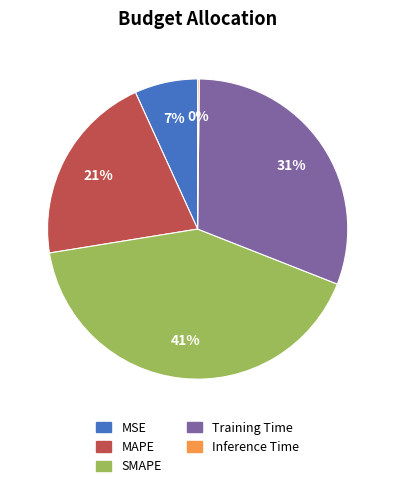

Is SMAPE the majority of the pie?

No